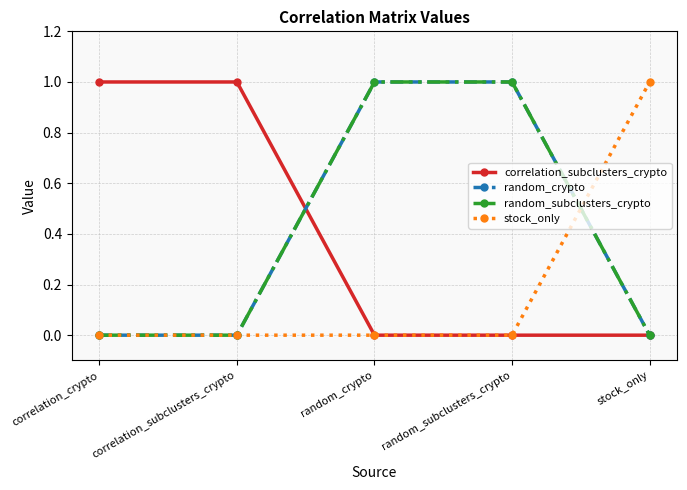

Does the chart have visible grid lines?

Yes